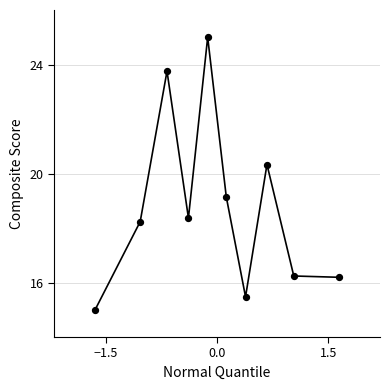

What is the minimum value shown in the chart?

15.0